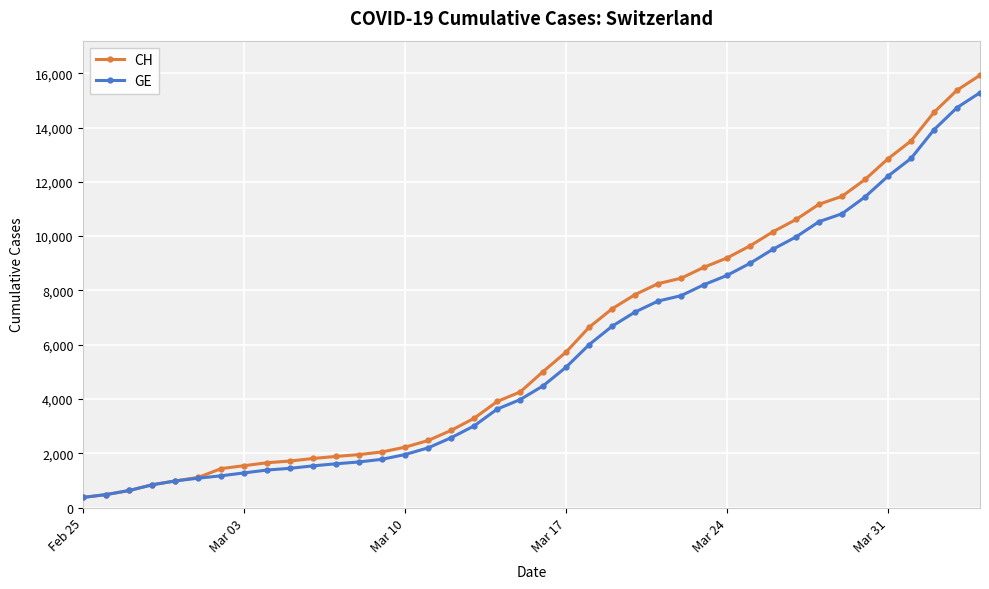

What is the value of the CH point at the 33rd from the left?

11175